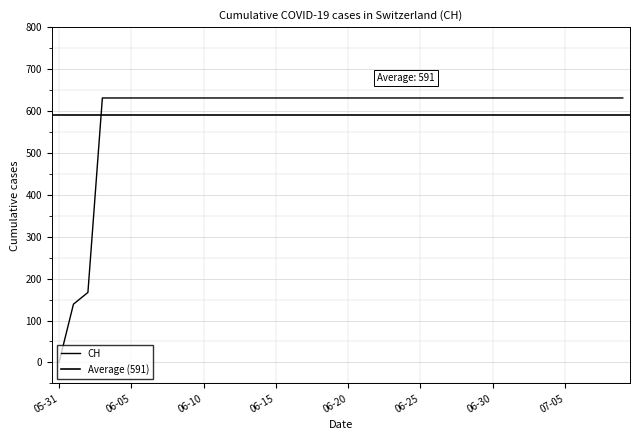

Which has a higher value, 2020-06-05 or 2020-06-24?

2020-06-05